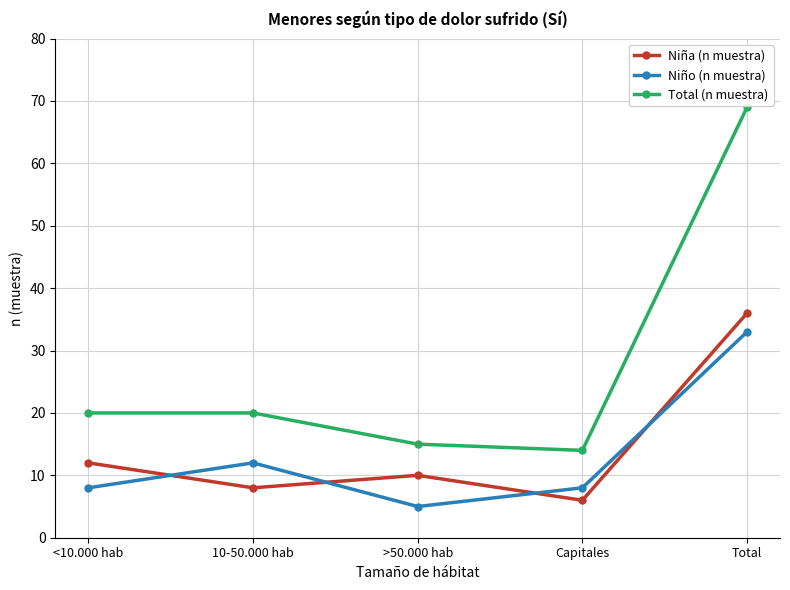

True or false: Niña (n muestra) has a value of 10 at >50.000 hab.

True